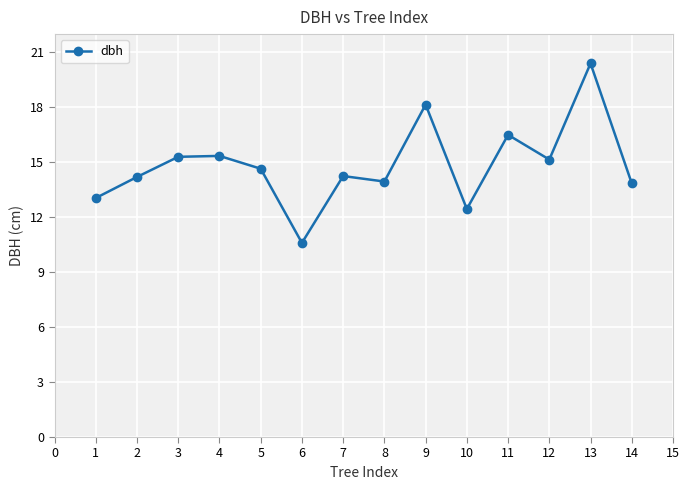

Which category has the lowest value across all series?

6